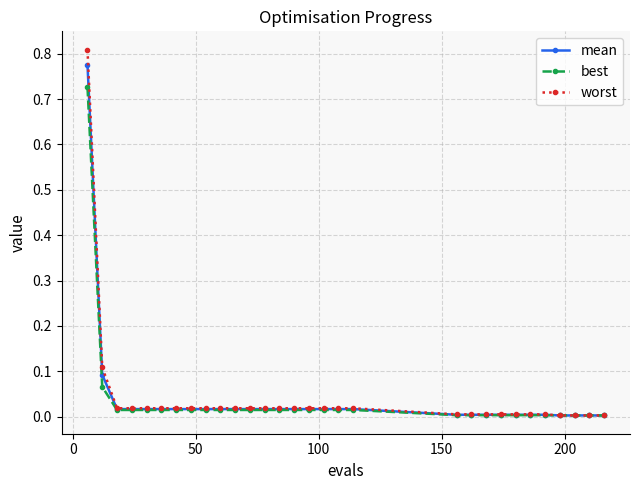

What is the difference between the maximum and minimum values in the best series?

0.7